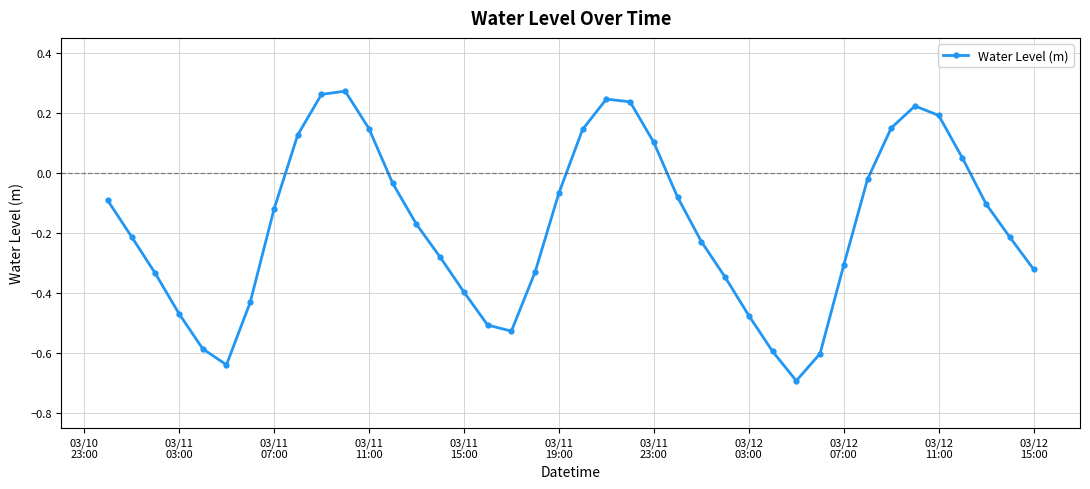

What is the smallest value displayed?

-0.7